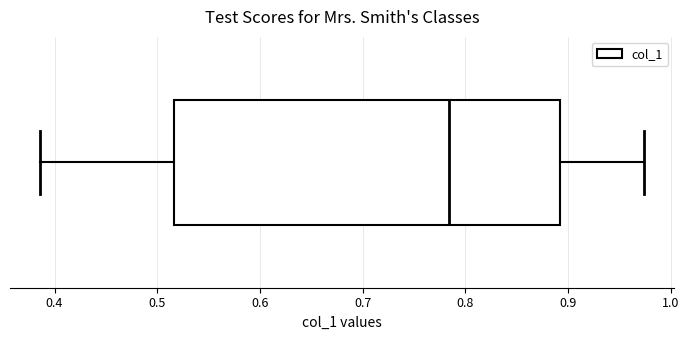

Read this box plot against the x-axis: the position of the median line, the range covered by the box, and the ends of both whiskers. The values are not printed on the chart, so give them approximately, as read against the axis.

median 0.78, box 0.52 to 0.89, whiskers 0.39 to 0.97